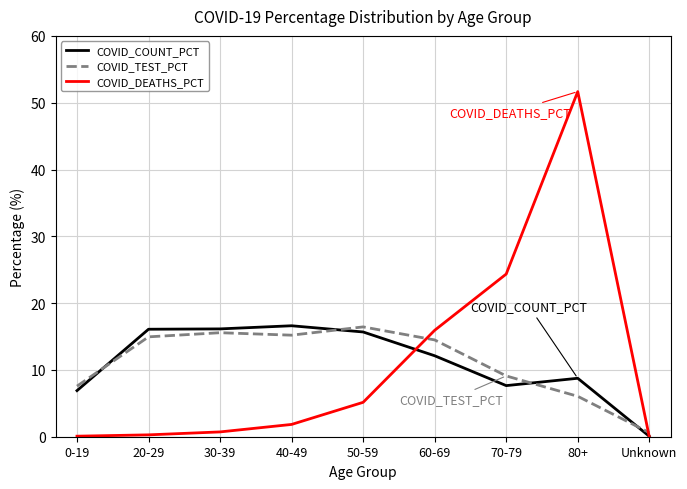

What is the spread (max minus min) of values at 70-79?

16.7